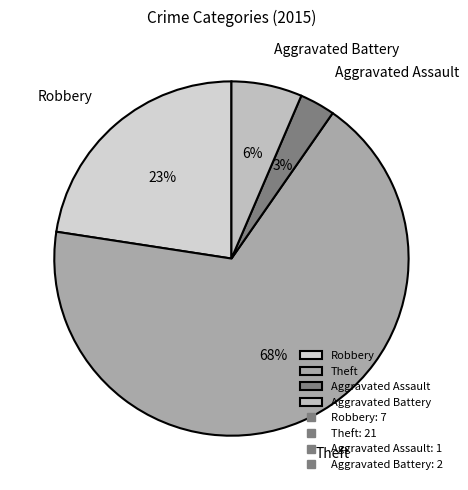

The Theft slice represents 68% of the pie. True or false?

True